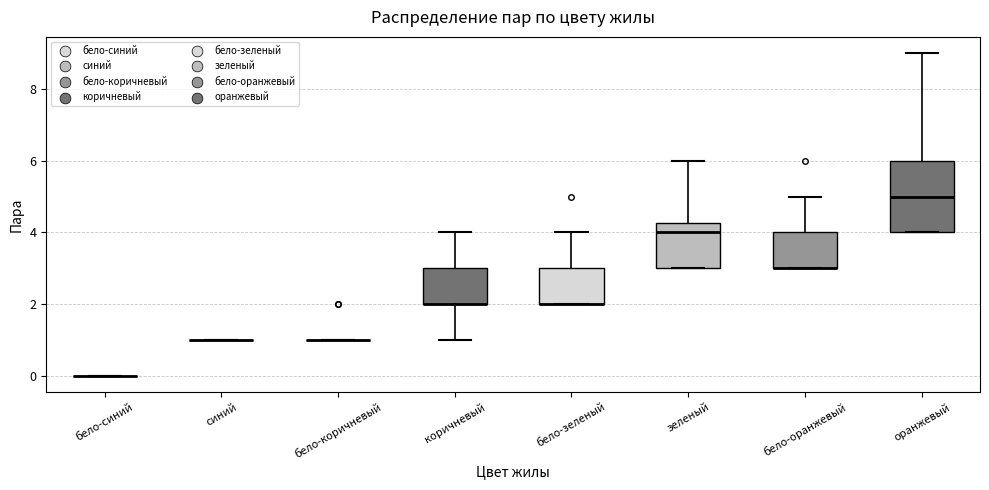

Which box is the tallest, from its lower edge to its upper edge?

оранжевый